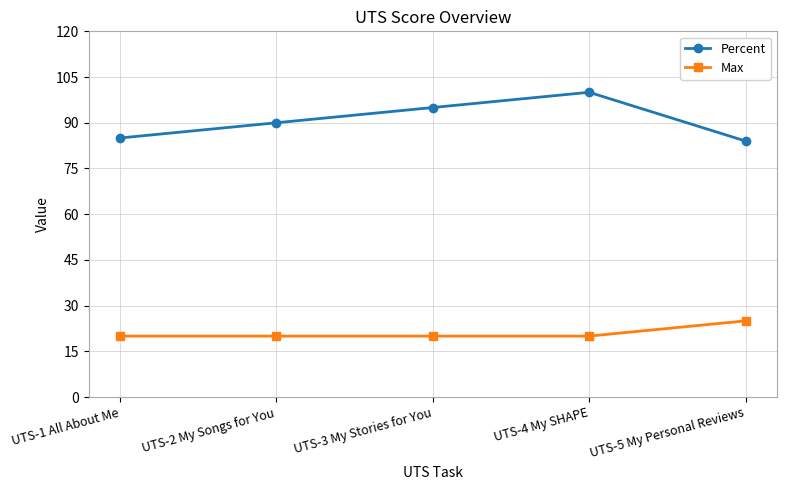

True or false: Percent and Max intersect in this chart.

False